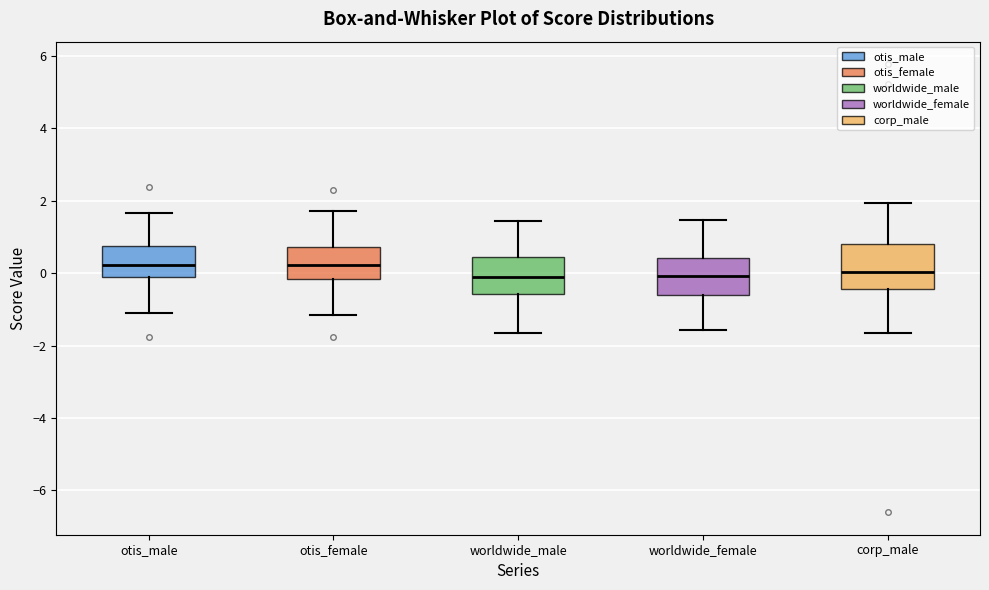

Reading left to right, transcribe this box plot: for each box, give where its median line is, the range the box spans, and where its two whiskers end, as read against the y-axis. The values are not printed on the chart, so give them approximately, as read against the axis.

otis_male: median 0.2, box -0.2 to 0.8, whiskers -1.2 to 1.6
otis_female: median 0.2, box -0.2 to 0.8, whiskers -1.2 to 1.8
worldwide_male: median 0.0, box -0.6 to 0.4, whiskers -1.6 to 1.4
worldwide_female: median 0.0, box -0.6 to 0.4, whiskers -1.6 to 1.4
corp_male: median 0.0, box -0.4 to 0.8, whiskers -1.6 to 2.0